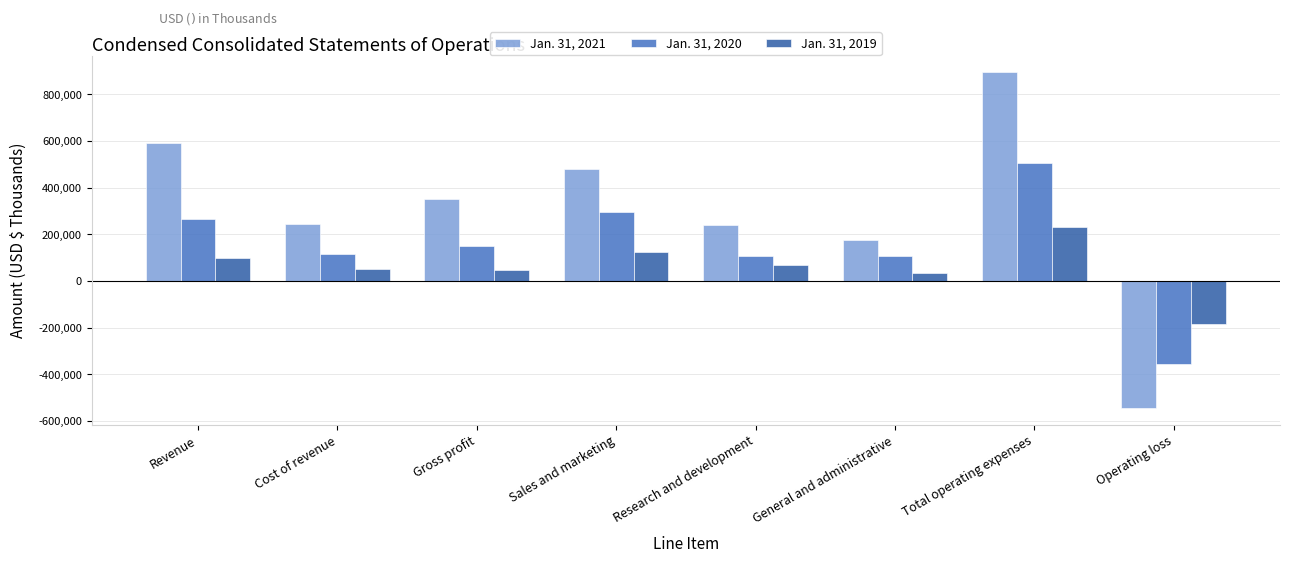

What is the total value across all series at Cost of revenue?

410898